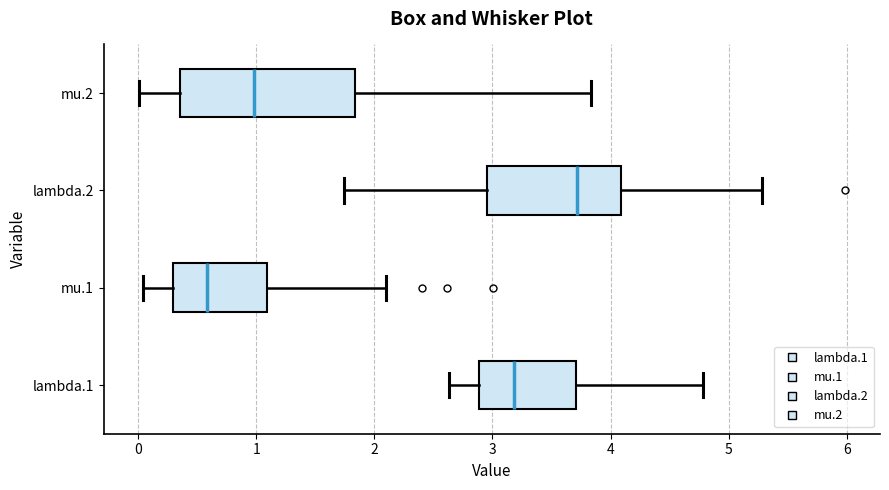

Where does the right whisker of the box for lambda.2 end on the x-axis? The values are not printed on the chart, so give them approximately, as read against the axis.

5.3